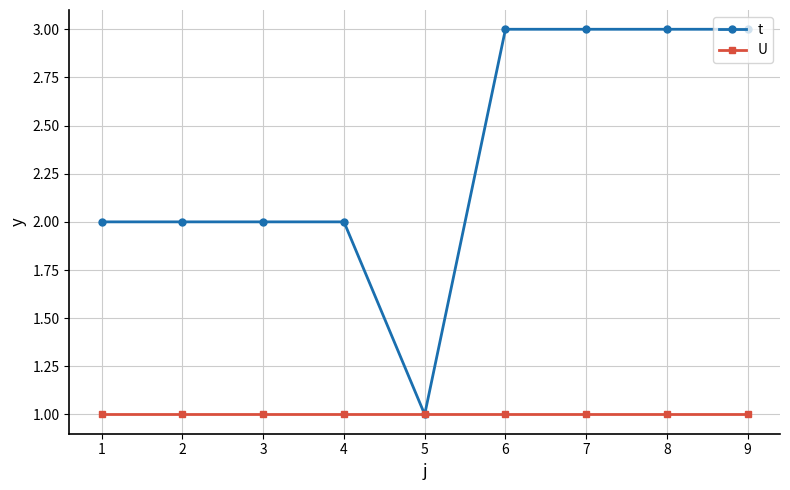

What is the maximum value shown in the chart?

3